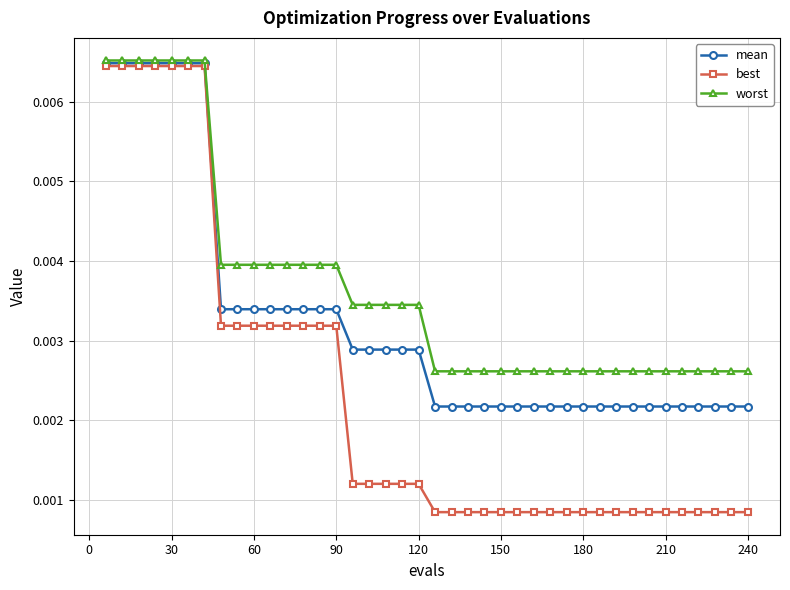

List the series in order of their overall mean, highest first.

worst, mean, best